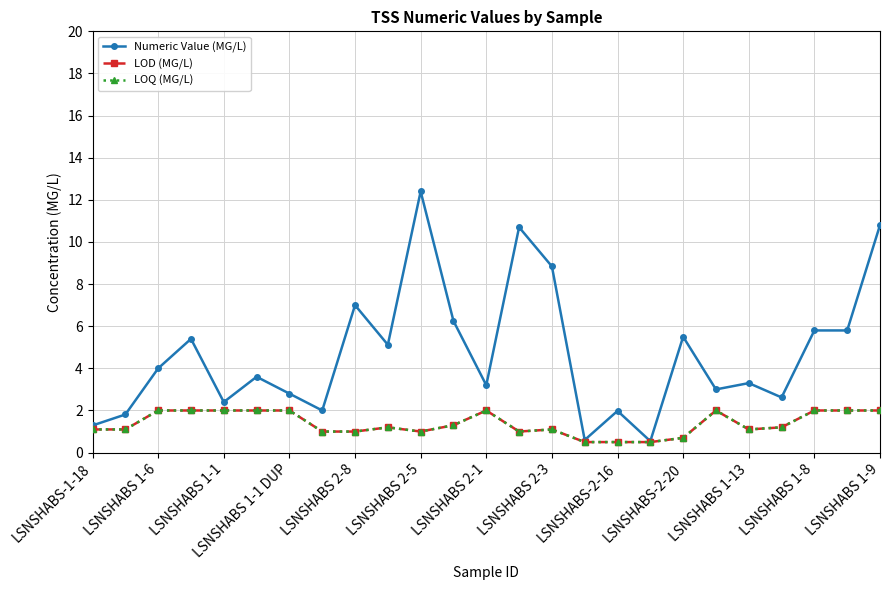

How many interior local peaks does the LOD (MG/L) series have?

4